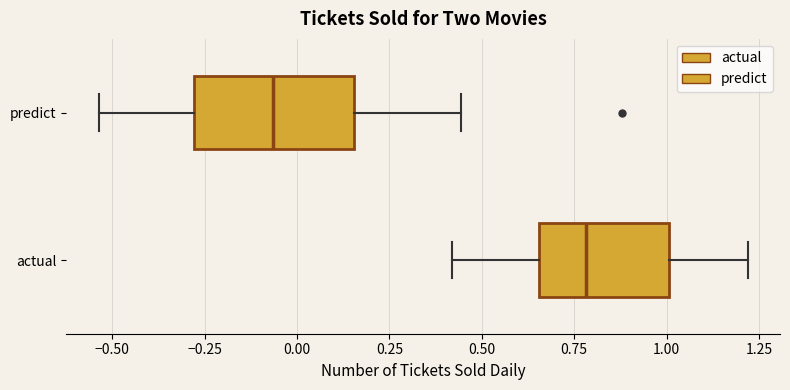

Where does the left whisker of the box for predict end on the x-axis? The values are not printed on the chart, so give them approximately, as read against the axis.

-0.55